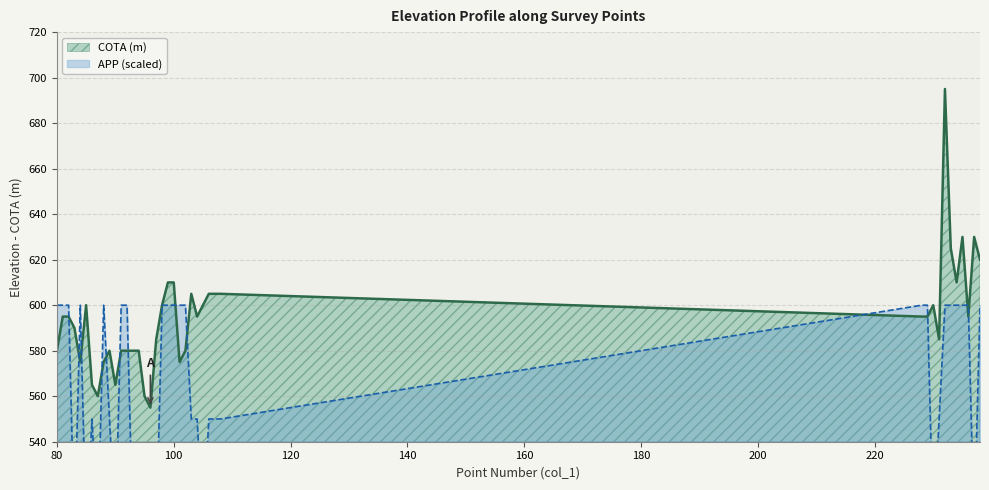

Does the chart have visible grid lines?

Yes